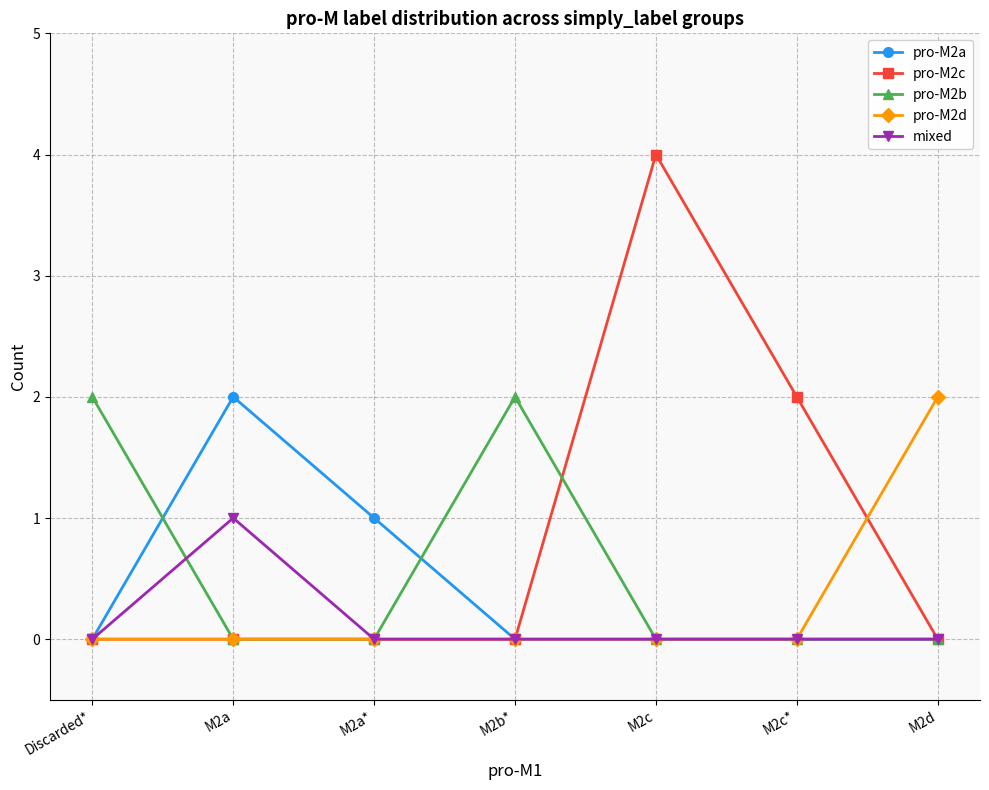

The pro-M2a series shows 1 at M2a*. True or false?

True